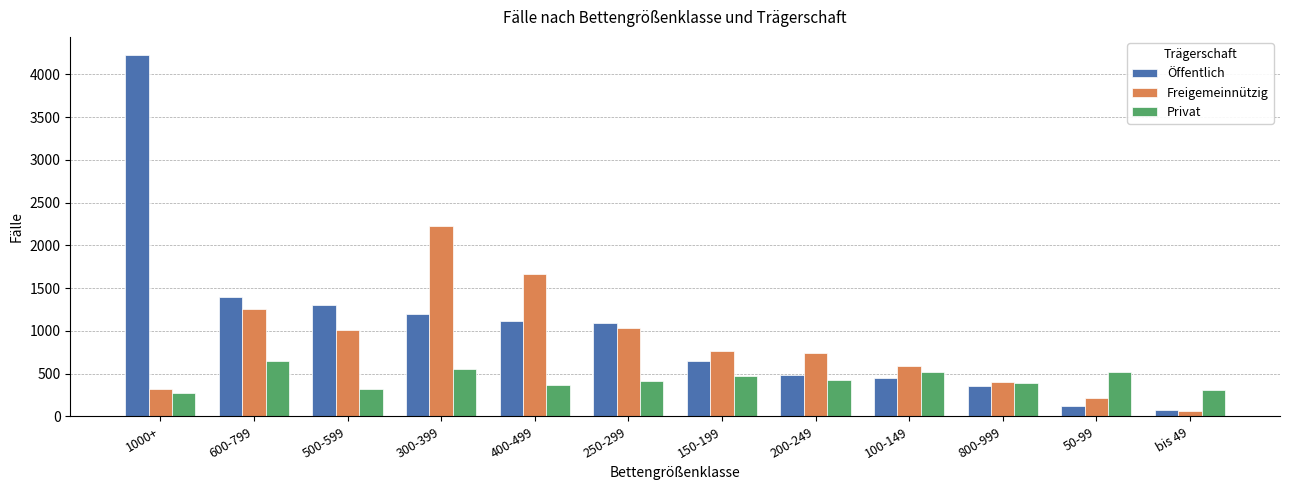

What is the value of the Privat bar at the 11th from the left?

522